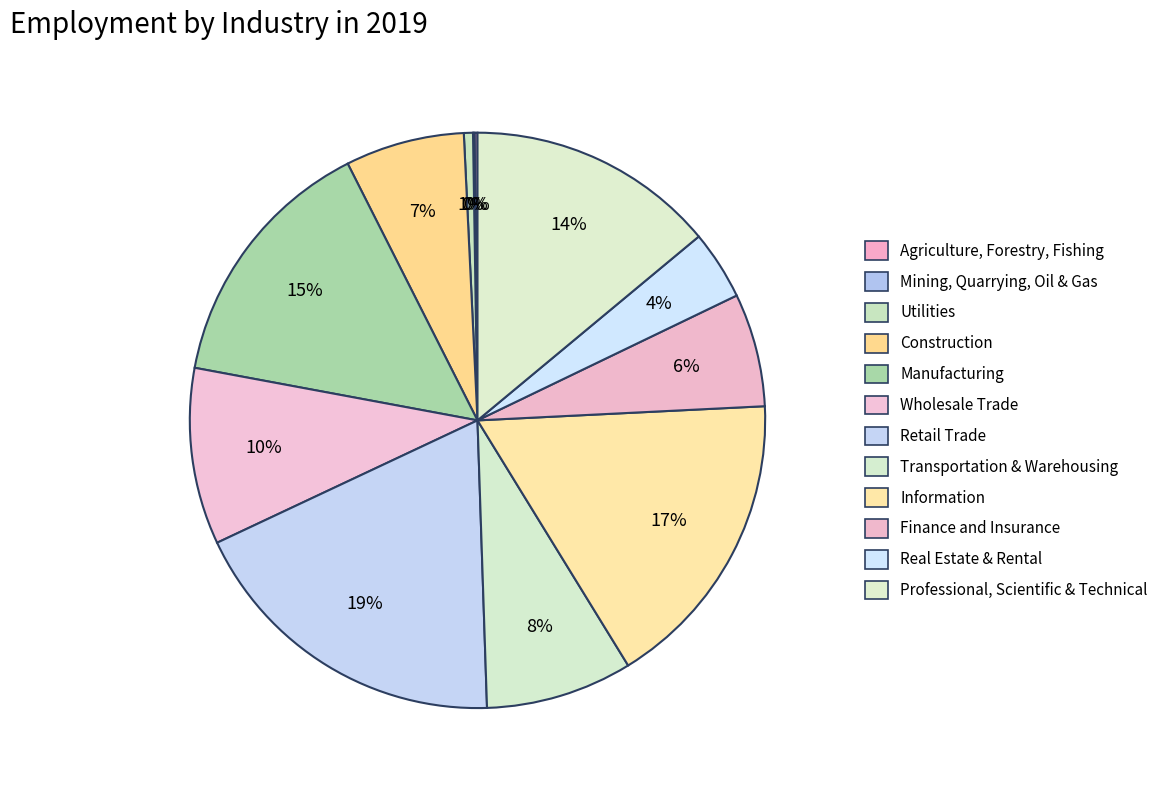

Rank the categories by value from lowest to highest.

Mining, Quarrying, Oil & Gas, Agriculture, Forestry, Fishing, Utilities, Real Estate & Rental, Finance and Insurance, Construction, Transportation & Warehousing, Wholesale Trade, Professional, Scientific & Technical, Manufacturing, Information, Retail Trade